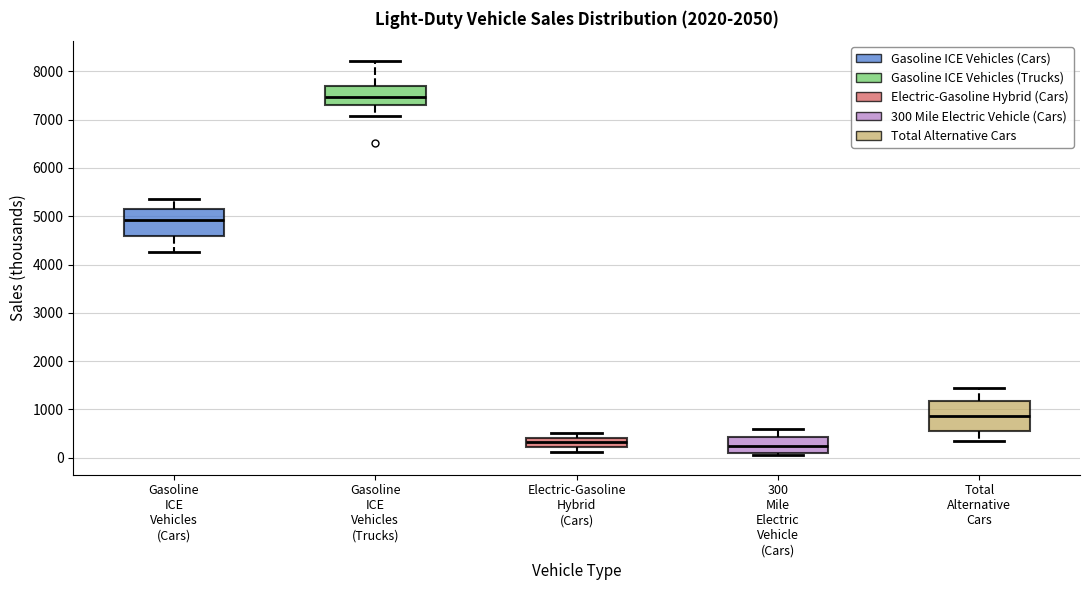

Reading left to right, read every box against the y-axis: the position of its median line, the range the box covers, and the ends of its whiskers. The values are not printed on the chart, so give them approximately, as read against the axis.

Gasoline ICE Vehicles (Cars): median 4900, box 4600 to 5100, whiskers 4300 to 5400
Gasoline ICE Vehicles (Trucks): median 7500, box 7300 to 7700, whiskers 7100 to 8200
Electric-Gasoline Hybrid (Cars): median 300, box 200 to 400, whiskers 100 to 500
300 Mile Electric Vehicle (Cars): median 300, box 100 to 400, whiskers 100 (just below the box's lower edge) to 600
Total Alternative Cars: median 900, box 500 to 1200, whiskers 300 to 1400